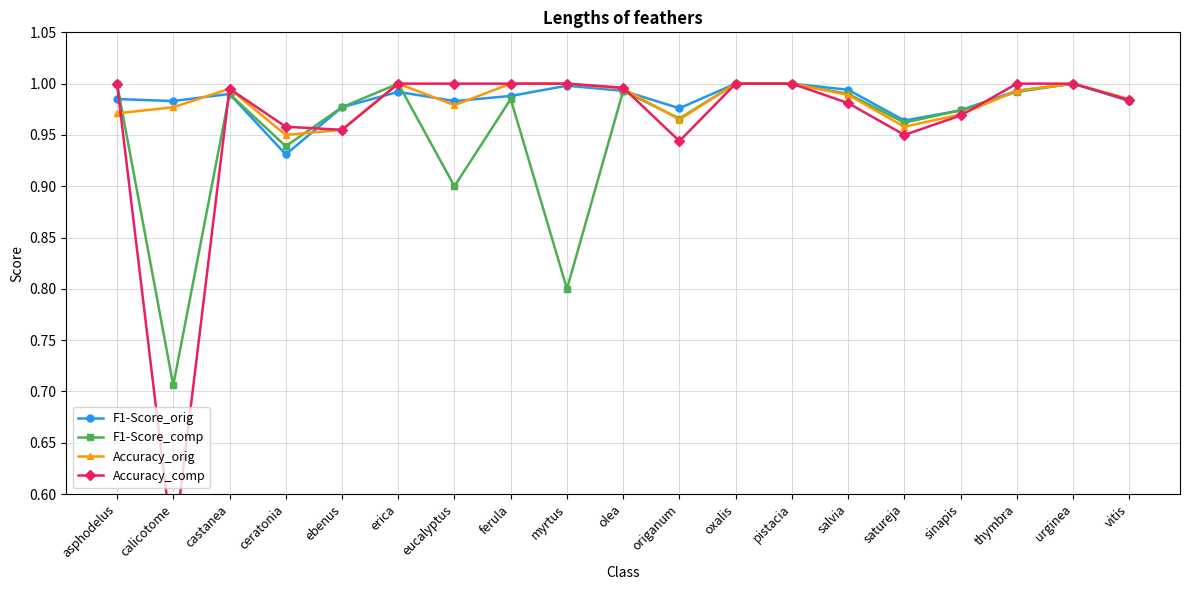

Between castanea and urginea, which series saw the biggest shift?

F1-Score_orig